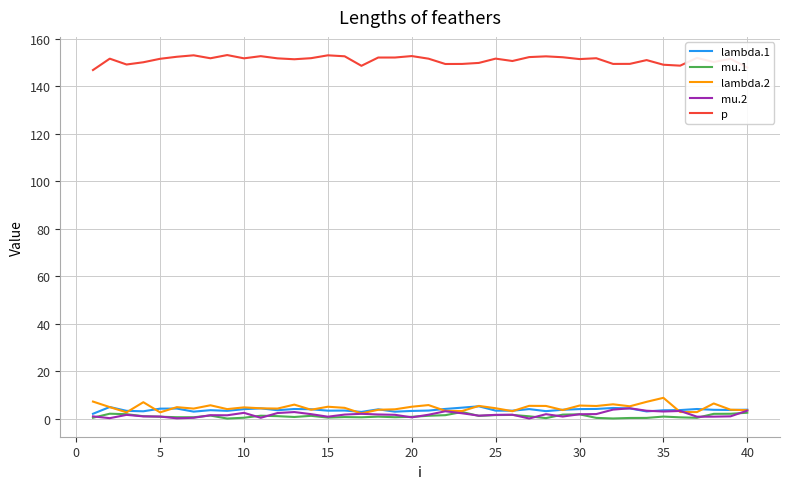

True or false: lambda.2 and p cross at least once.

False